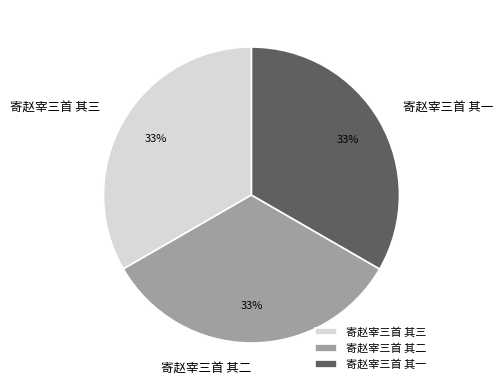

Is the sum of 寄赵宰三首 其二 and 寄赵宰三首 其三 greater than half?

Yes